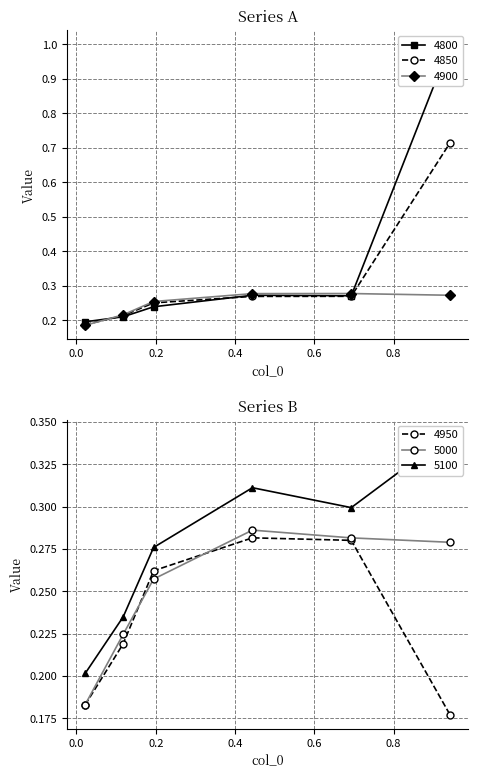

Reading left to right, list all the values displayed in this chart.

4800: 0.2	0.2	0.2	0.3	0.3	1.0
4850: 0.2	0.2	0.3	0.3	0.3	0.7
4900: 0.2	0.2	0.3	0.3	0.3	0.3
4950: 0.2	0.2	0.3	0.3	0.3	0.2
5000: 0.2	0.2	0.3	0.3	0.3	0.3
5100: 0.2	0.2	0.3	0.3	0.3	0.3